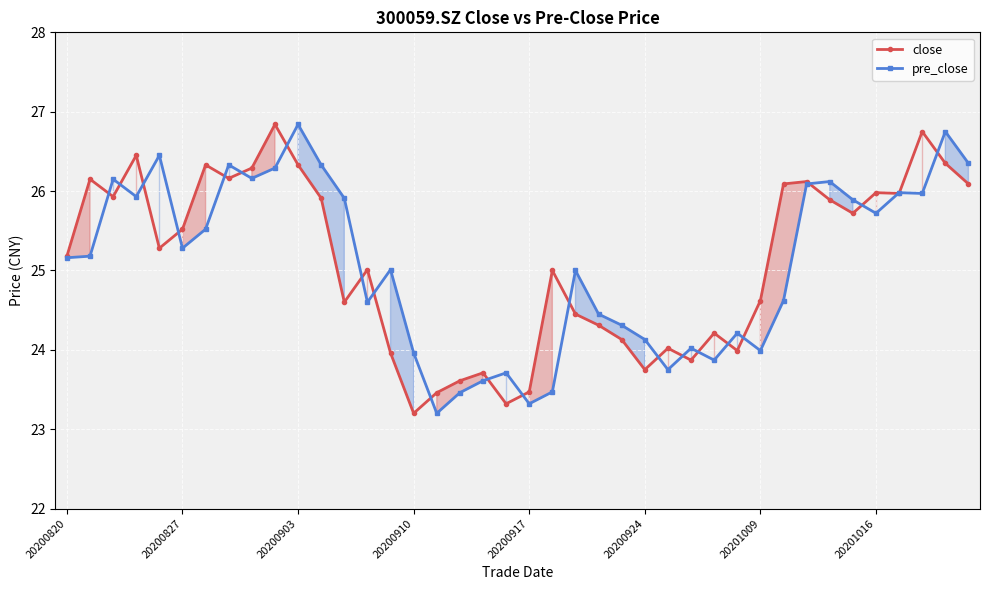

Which series has the largest total across all categories?

close